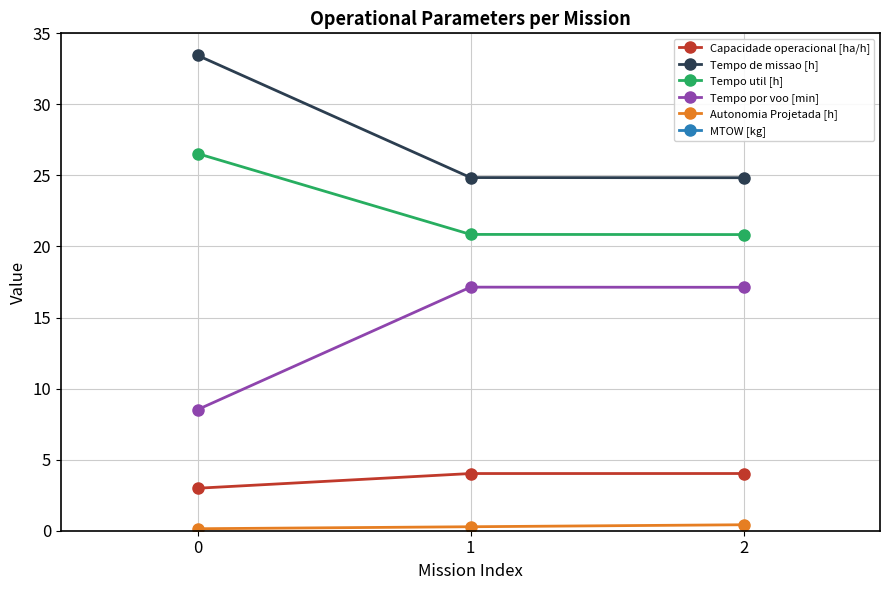

How many values in the Capacidade operacional [ha/h] series are below 4?

1